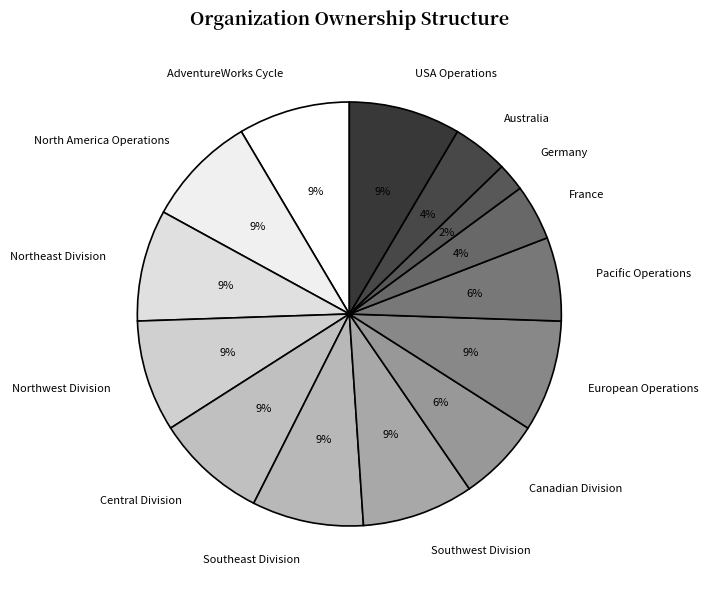

Does European Operations represent more than half of the total?

No